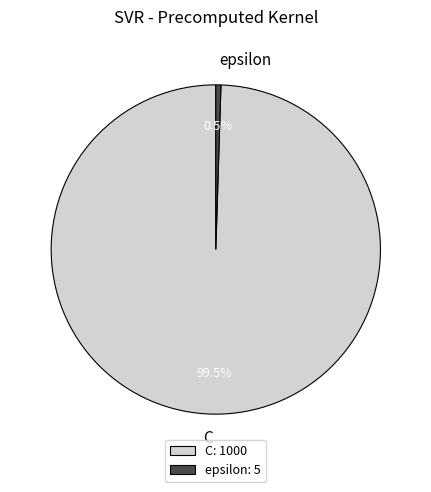

What is the ratio of the value at C to the value at epsilon?

200.0